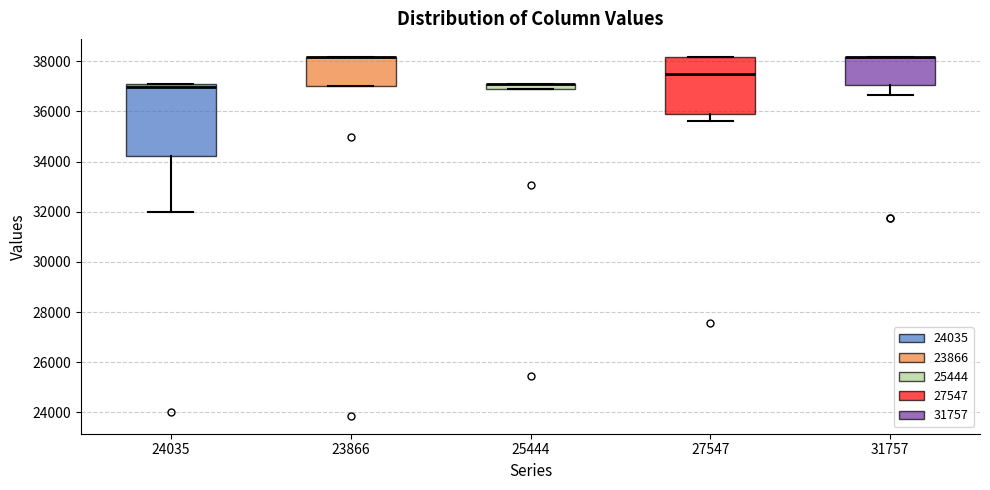

Where is the upper edge of the box at x = 25444 on the y-axis? The values are not printed on the chart, so give them approximately, as read against the axis.

37000